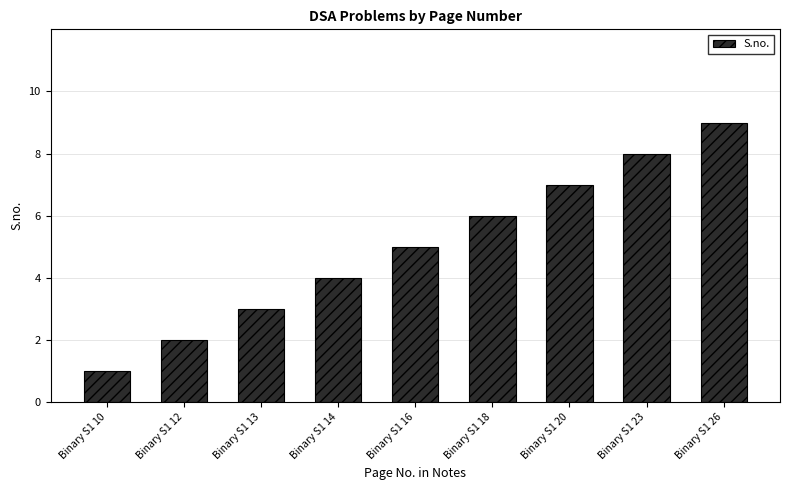

What is the value of the 5th bar from the left?

5